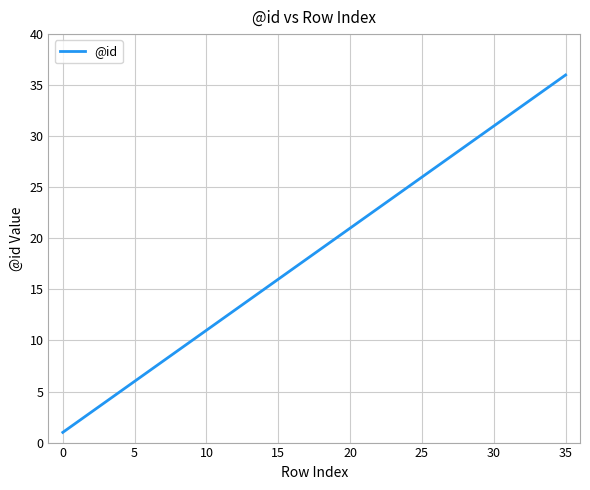

How many categories are shown in the chart?

36